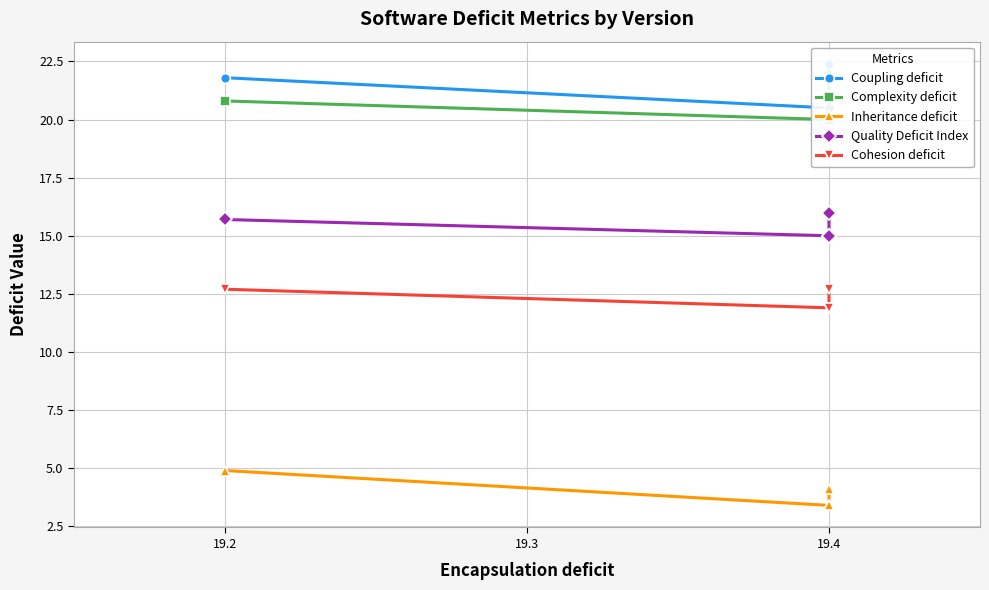

What is the minimum value for Cohesion deficit?

11.9